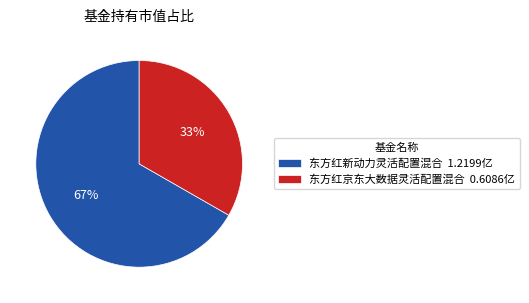

Between 东方红京东大数据灵活配置混合 0.6086亿 and 东方红新动力灵活配置混合 1.2199亿, which is larger?

东方红新动力灵活配置混合 1.2199亿